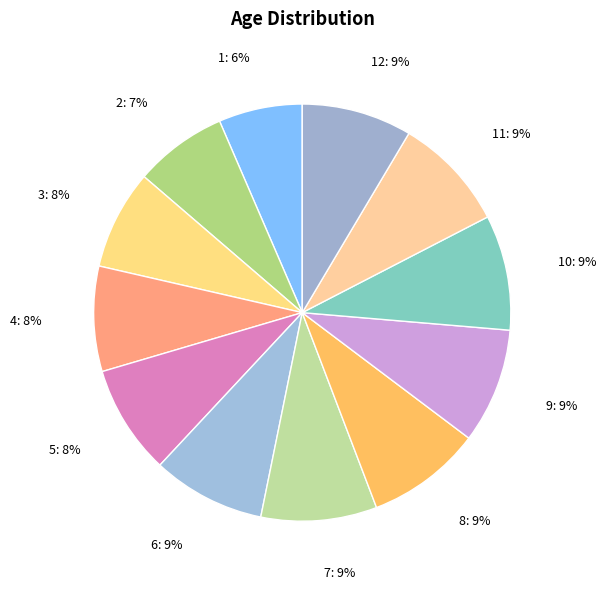

Count the number of slices in the pie.

12